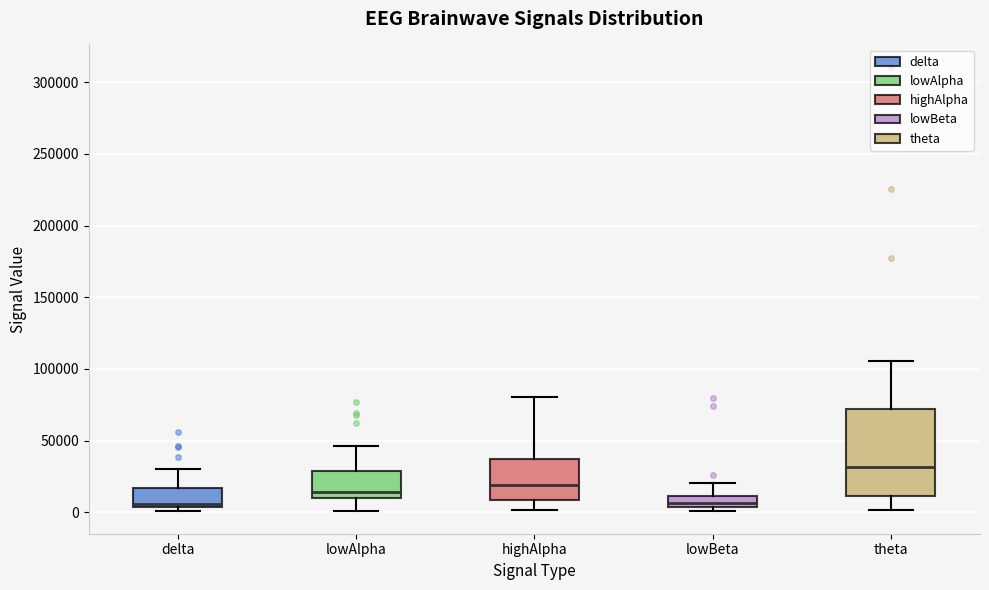

Where is the upper edge of the box for delta on the y-axis? The values are not printed on the chart, so give them approximately, as read against the axis.

15000